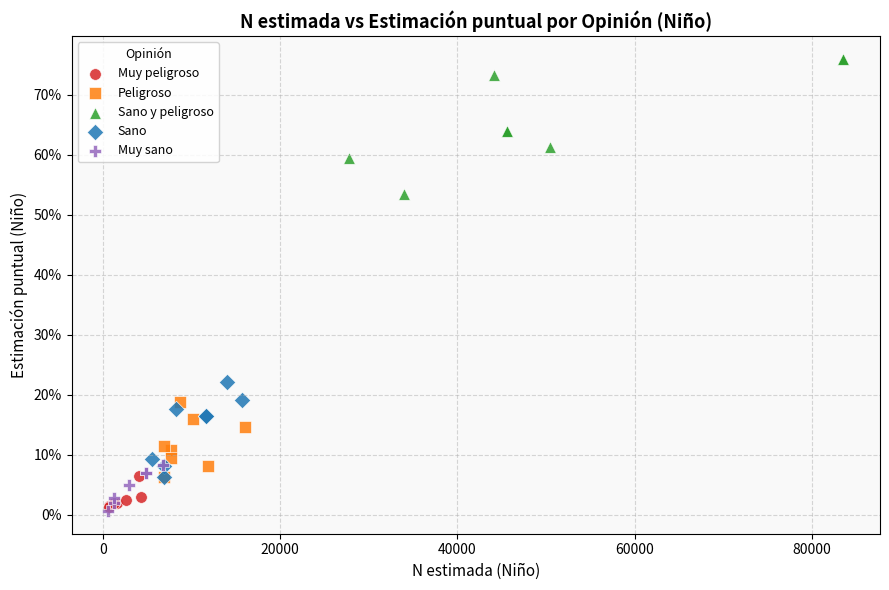

What are all the series names shown in the legend?

Muy peligroso, Peligroso, Sano y peligroso, Sano, Muy sano